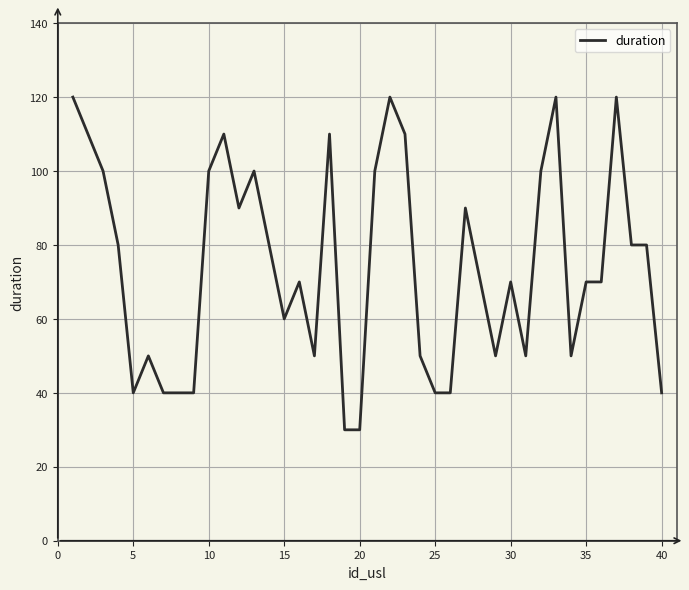

What is the greatest value displayed?

120